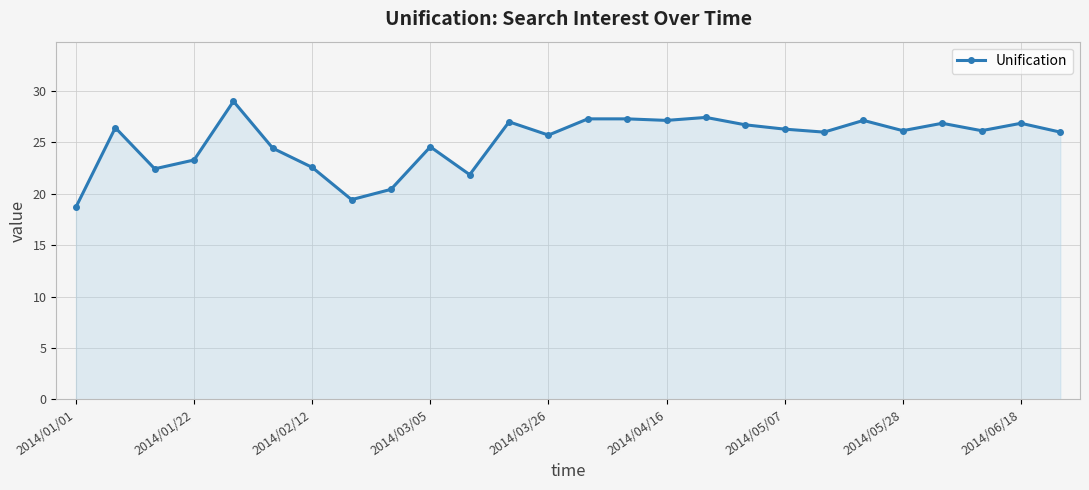

Reading right to left, what are all the values shown in this chart?

26.0	26.9	26.1	26.9	26.1	27.1	26.0	26.3	26.7	27.4	27.1	27.3	27.3	25.7	27.0	21.9	24.6	20.4	19.4	22.6	24.4	29.0	23.3	22.4	26.4	18.7